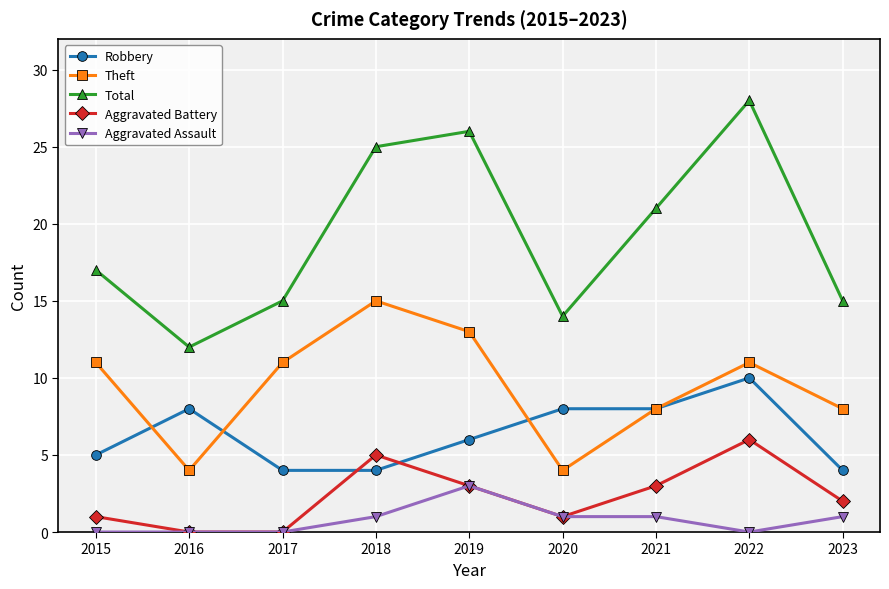

Reading right to left, list all the values displayed in this chart.

Robbery: 2023=4	2022=10	2021=8	2020=8	2019=6	2018=4	2017=4	2016=8	2015=5
Theft: 2023=8	2022=11	2021=8	2020=4	2019=13	2018=15	2017=11	2016=4	2015=11
Total: 2023=15	2022=28	2021=21	2020=14	2019=26	2018=25	2017=15	2016=12	2015=17
Aggravated Battery: 2023=2	2022=6	2021=3	2020=1	2019=3	2018=5	2017=0	2016=0	2015=1
Aggravated Assault: 2023=1	2022=0	2021=1	2020=1	2019=3	2018=1	2017=0	2016=0	2015=0